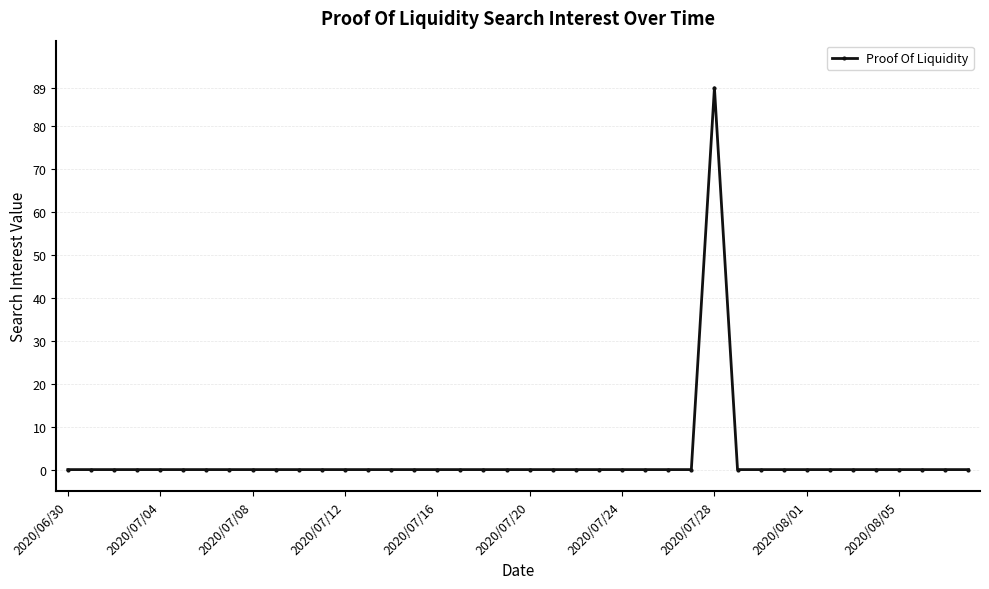

What is the greatest value displayed?

89